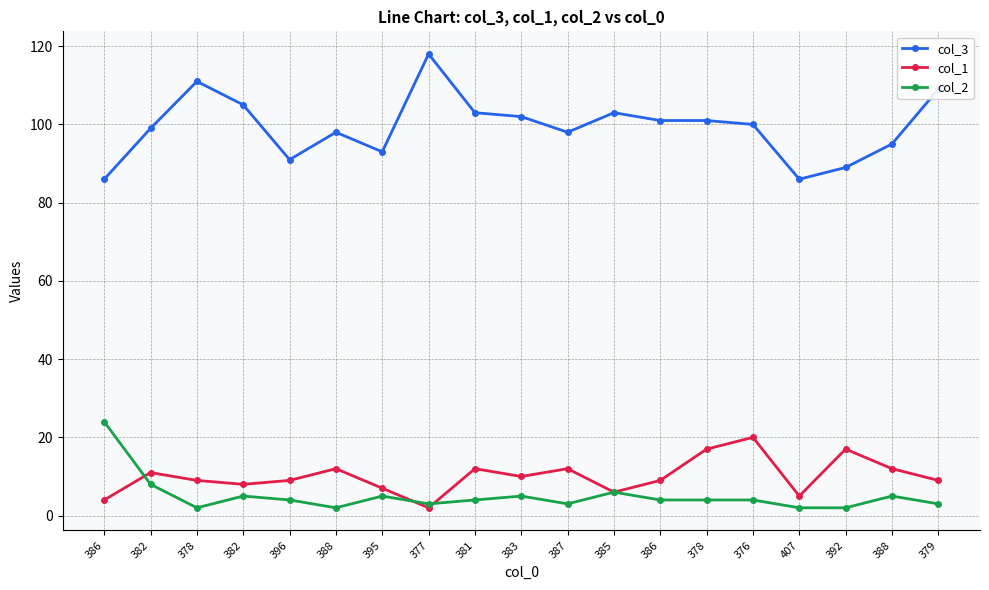

Reading left to right, extract all data points from this chart.

col_3: 86	99	111	105	91	98	93	118	103	102	98	103	101	101	100	86	89	95	109
col_1: 4	11	9	8	9	12	7	2	12	10	12	6	9	17	20	5	17	12	9
col_2: 24	8	2	5	4	2	5	3	4	5	3	6	4	4	4	2	2	5	3